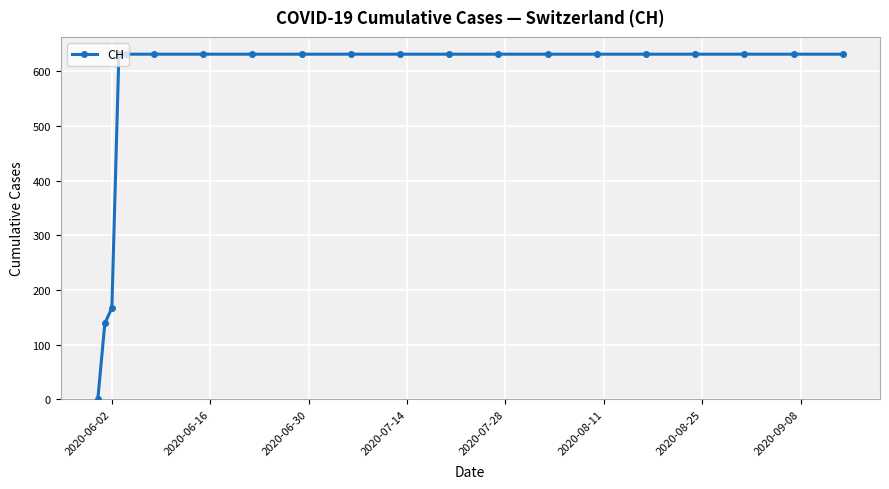

What is the value of the 7th point from the left?

631